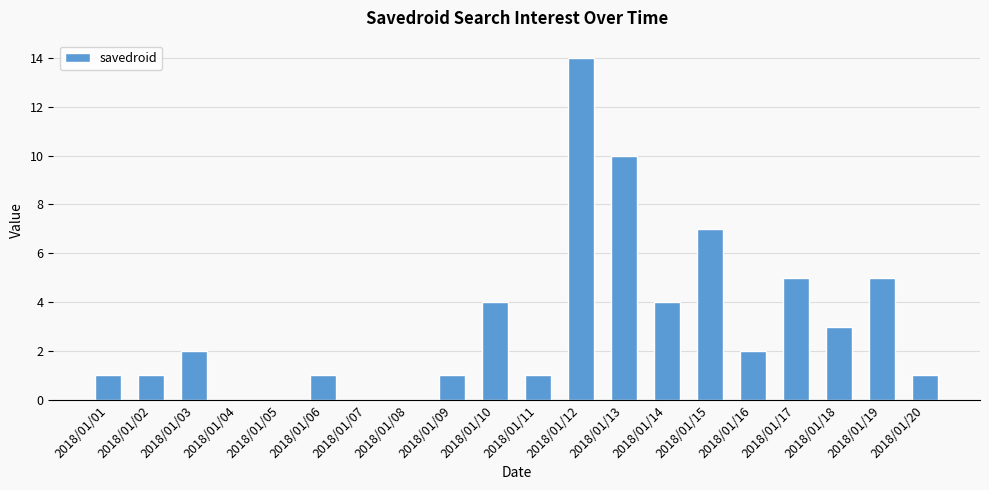

What is the difference between the values at 2018/01/17 and 2018/01/07?

5